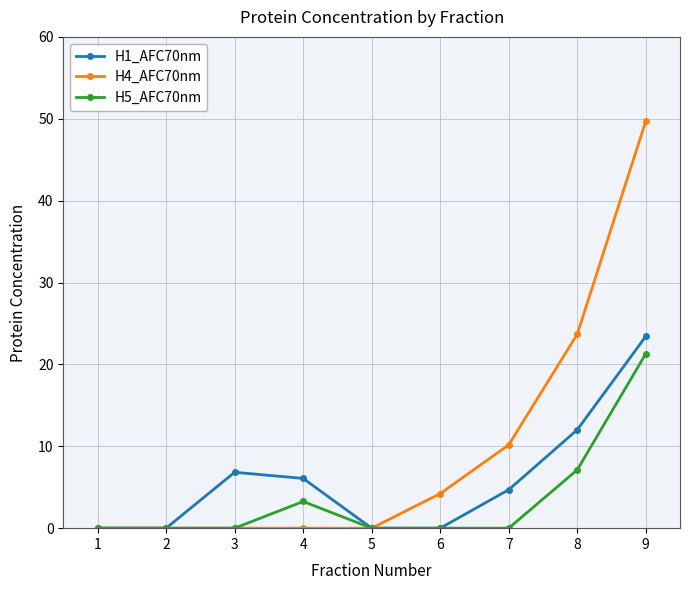

Is it true that H4_AFC70nm equals 10.3 at 8?

False